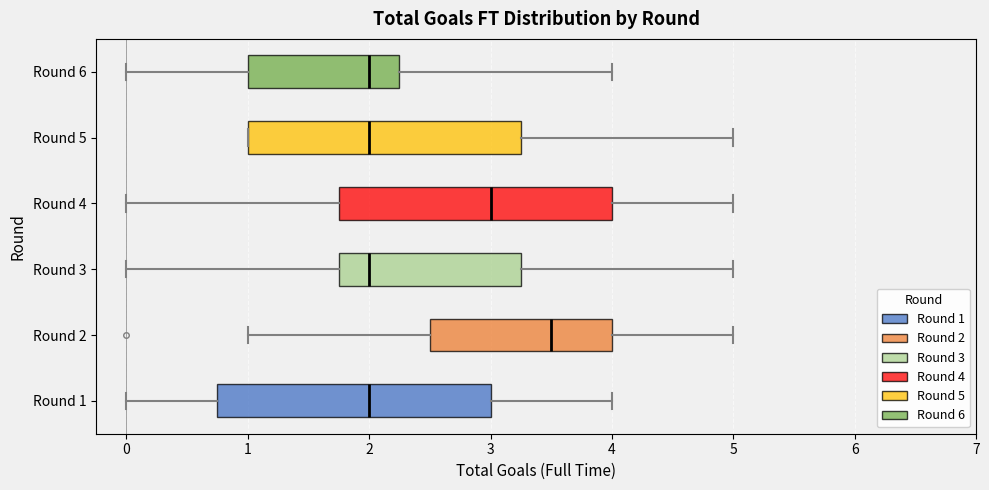

Reading bottom to top, read every box against the x-axis: the position of its median line, the range the box covers, and the ends of its whiskers. The values are not printed on the chart, so give them approximately, as read against the axis.

Round 1: median 2.0, box 0.8 to 3.0, whiskers 0.0 to 4.0
Round 2: median 3.5, box 2.5 to 4.0, whiskers 1.0 to 5.0
Round 3: median 2.0, box 1.8 to 3.3, whiskers 0.0 to 5.0
Round 4: median 3.0, box 1.8 to 4.0, whiskers 0.0 to 5.0
Round 5: median 2.0, box 1.0 to 3.3, whiskers 1.0 to 5.0
Round 6: median 2.0, box 1.0 to 2.3, whiskers 0.0 to 4.0